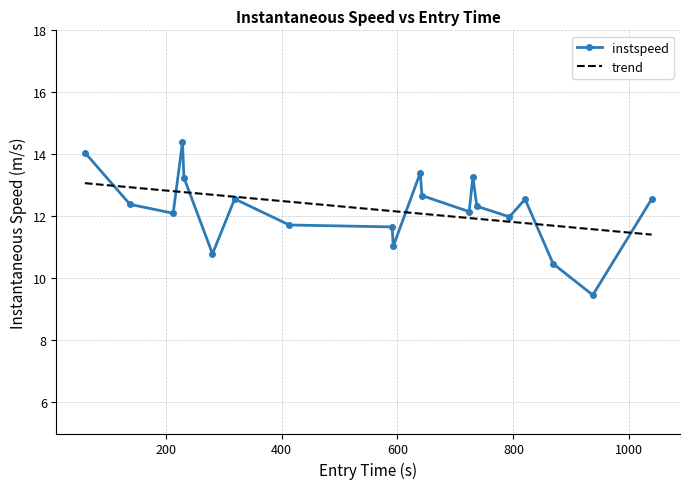

What is the value of the instspeed point at the 6th from the left?

10.8